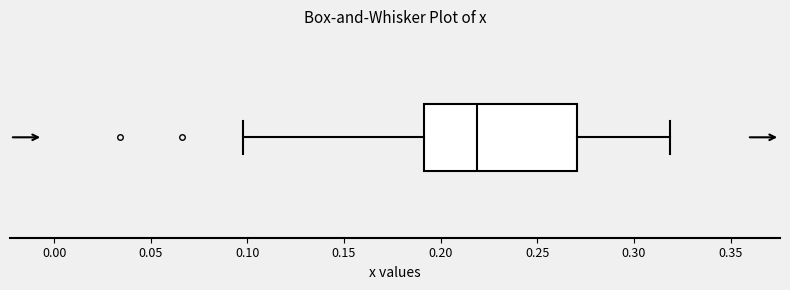

Where is the right edge of the box on the x-axis? The values are not printed on the chart, so give them approximately, as read against the axis.

0.27